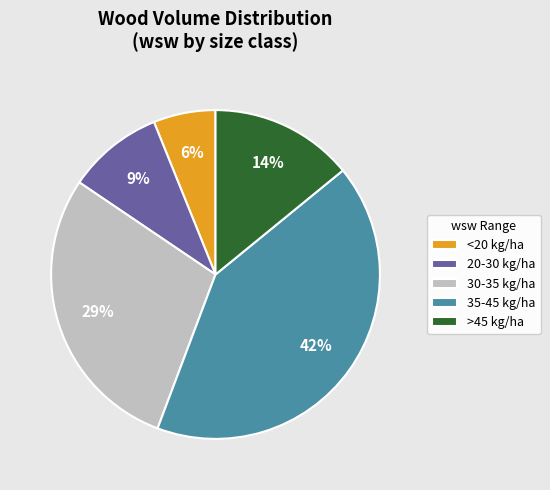

Which has a higher value, <20 kg/ha or 20-30 kg/ha?

20-30 kg/ha